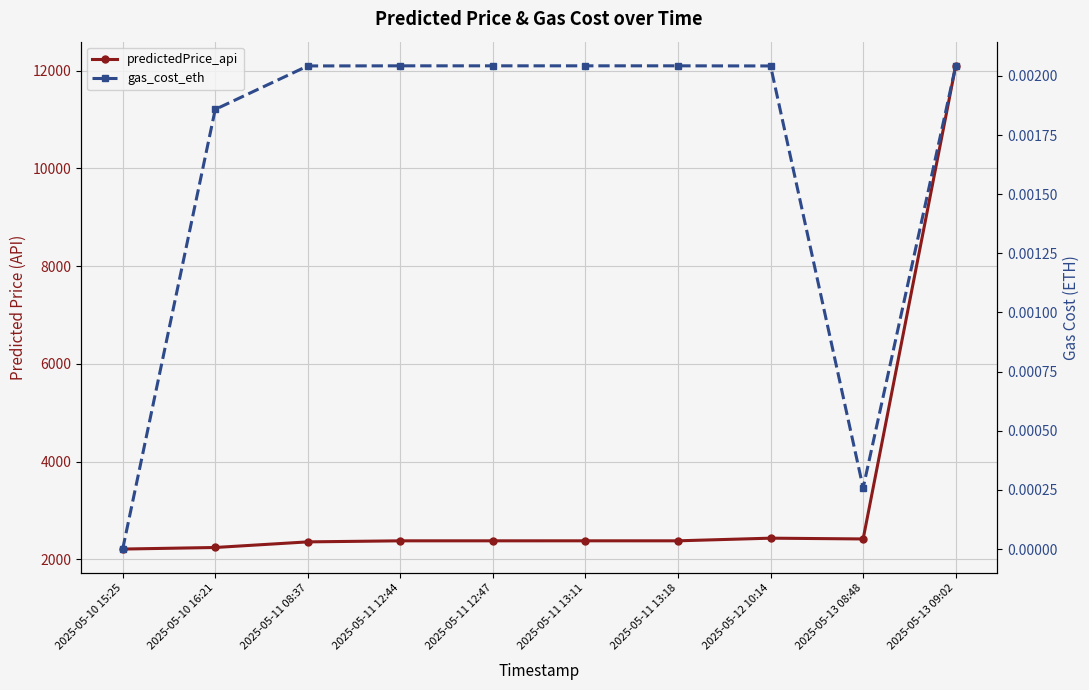

Reading right to left, extract all data points from this chart.

predictedPrice_api: 2025-05-13 09:02=12098.9	2025-05-13 08:48=2419.9	2025-05-12 10:14=2436.0	2025-05-11 13:18=2381.8	2025-05-11 13:11=2381.9	2025-05-11 12:47=2381.7	2025-05-11 12:44=2381.7	2025-05-11 08:37=2360.2	2025-05-10 16:21=2245.3	2025-05-10 15:25=2213.1
gas_cost_eth: 2025-05-13 09:02=0.0	2025-05-13 08:48=0.0	2025-05-12 10:14=0.0	2025-05-11 13:18=0.0	2025-05-11 13:11=0.0	2025-05-11 12:47=0.0	2025-05-11 12:44=0.0	2025-05-11 08:37=0.0	2025-05-10 16:21=0.0	2025-05-10 15:25=0.0